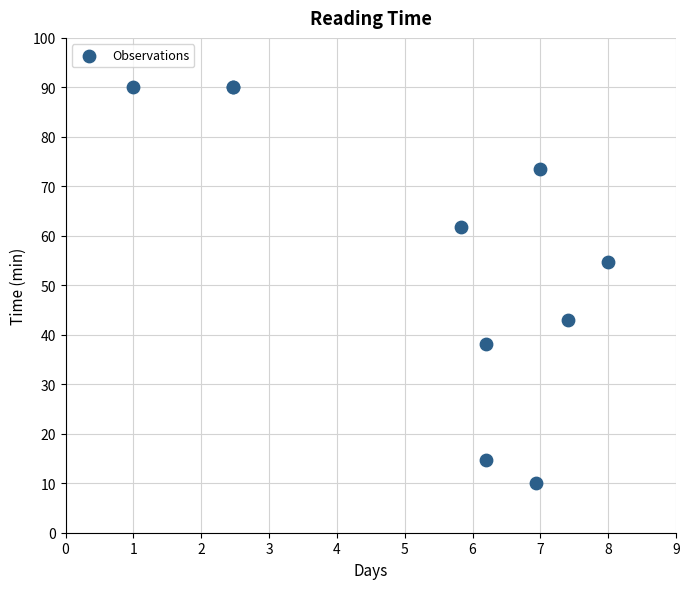

What Y value in the scatter plot is closest to 50?

54.7